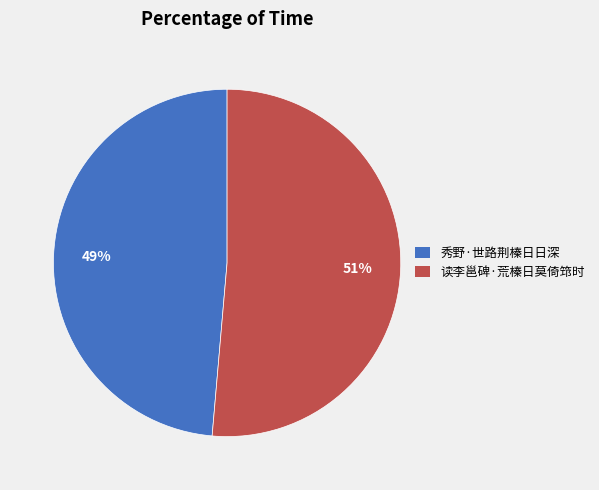

Is there a majority slice in this chart?

Yes